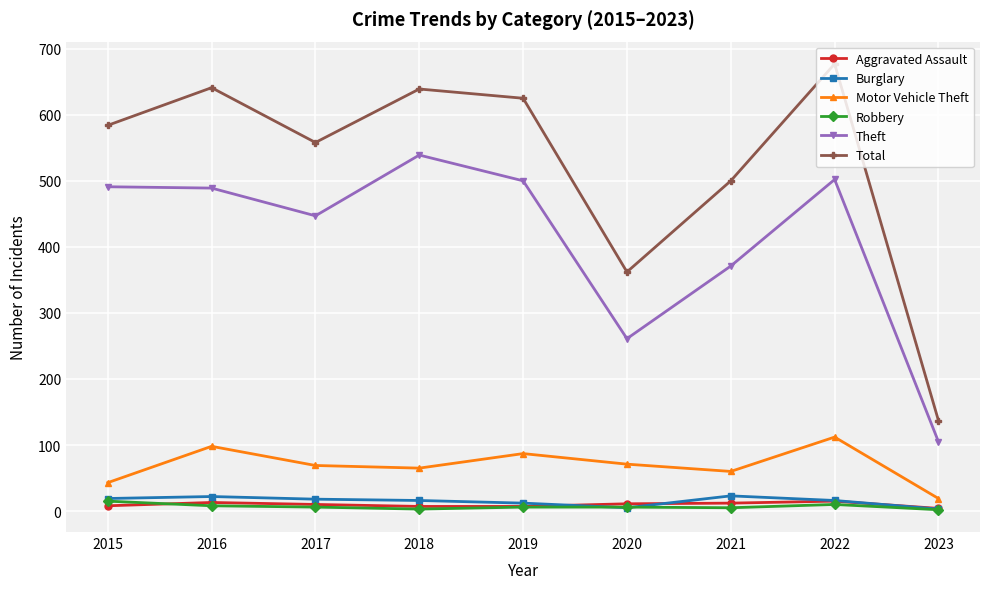

How many distinct data groups are displayed?

6